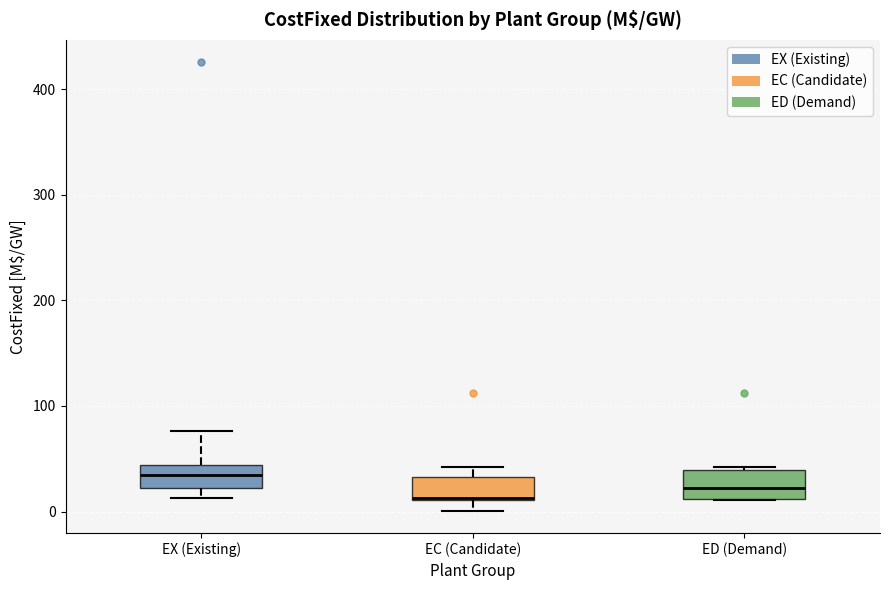

Reading left to right, transcribe this box plot: for each box, give where its median line is, the range the box spans, and where its two whiskers end, as read against the y-axis. The values are not printed on the chart, so give them approximately, as read against the axis.

EX (Existing): median 30, box 20 to 40, whiskers 10 to 80
EC (Candidate): median 10, box 10 to 30, whiskers 0 to 40
ED (Demand): median 20, box 10 to 40, whiskers 10 to 40